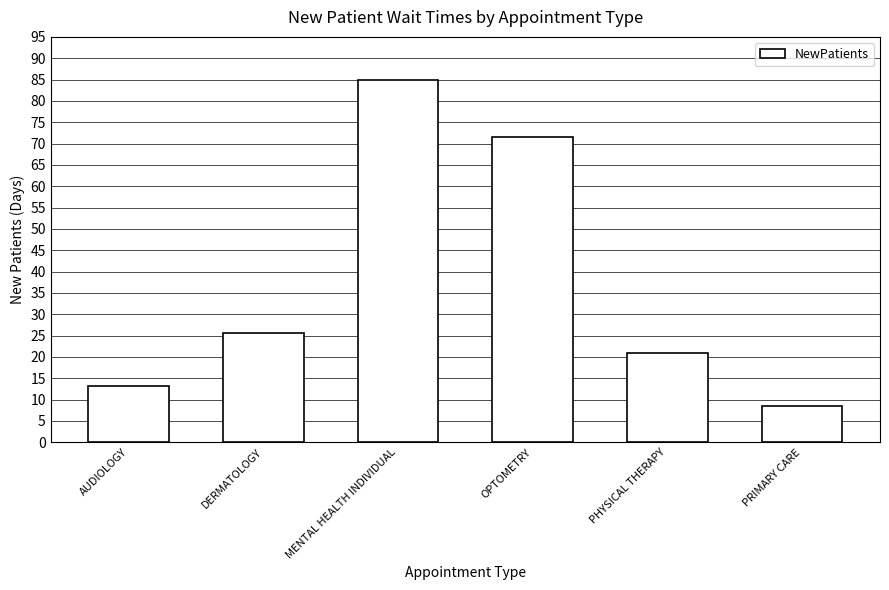

What is the change in value from MENTAL HEALTH INDIVIDUAL to OPTOMETRY?

-13.4